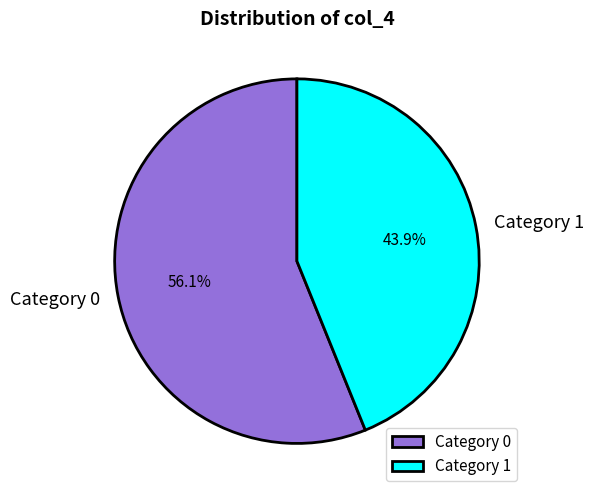

How many segments does this pie chart have?

2